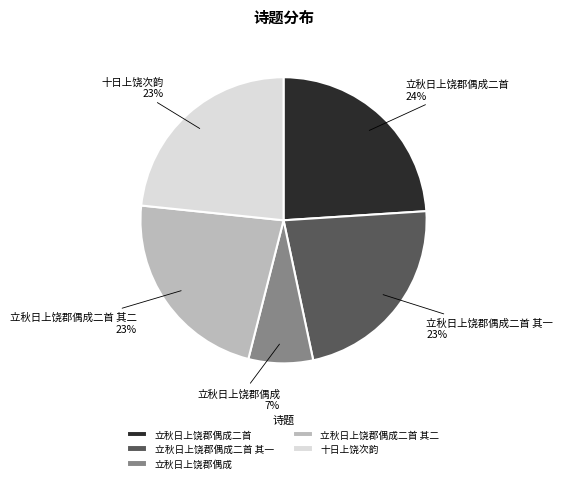

Which slice is the smallest?

立秋日上饶郡偶成